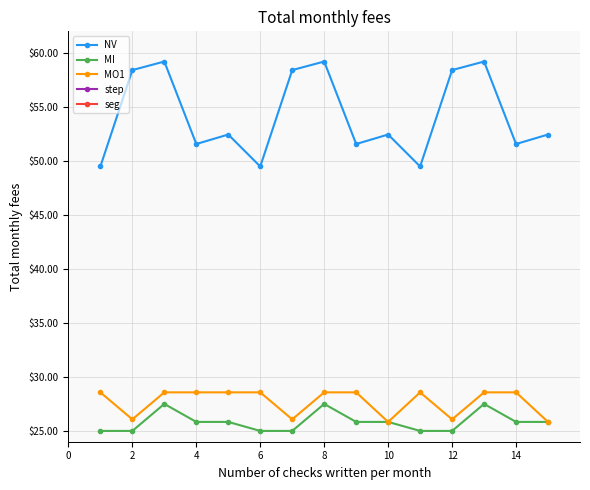

Count the number of data series in this chart.

5